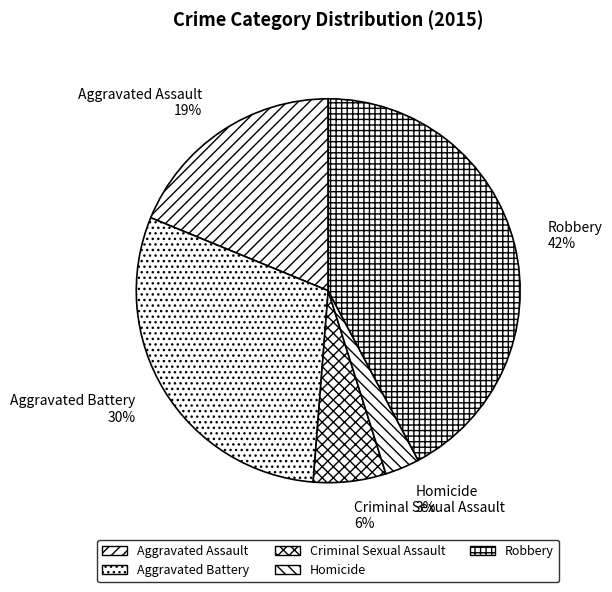

Is the sum of Robbery and Aggravated Battery greater than half?

Yes